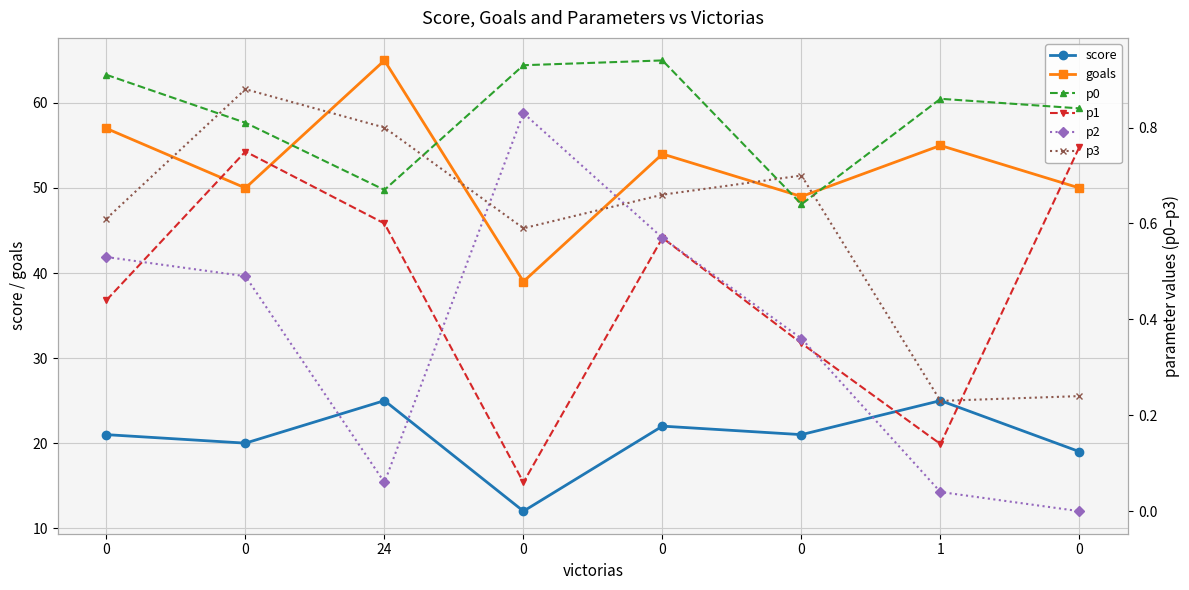

What is the highest value of the p3 series?

0.9